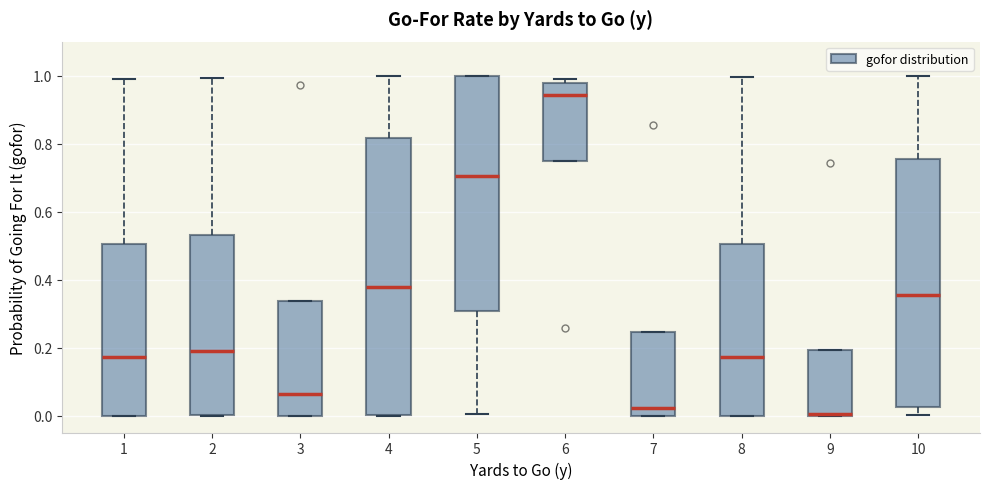

Reading left to right, read every box against the y-axis: the position of its median line, the range the box covers, and the ends of its whiskers. The values are not printed on the chart, so give them approximately, as read against the axis.

1: median 0.18, box 0.00 to 0.50, whiskers 0.00 to 1.00
2: median 0.18, box 0.00 to 0.54, whiskers 0.00 to 1.00
3: median 0.06, box 0.00 to 0.34, whiskers 0.00 to 0.34
4: median 0.38, box 0.00 to 0.82, whiskers 0.00 to 1.00
5: median 0.70, box 0.30 to 1.00, whiskers 0.00 to 1.00
6: median 0.94, box 0.74 to 0.98, whiskers 0.74 to 1.00
7: median 0.02, box 0.00 to 0.24, whiskers 0.00 to 0.24
8: median 0.18, box 0.00 to 0.50, whiskers 0.00 to 1.00
9: median 0.00 (drawn on the box's lower edge), box 0.00 to 0.20, whiskers 0.00 to 0.20
10: median 0.36, box 0.02 to 0.76, whiskers 0.00 to 1.00